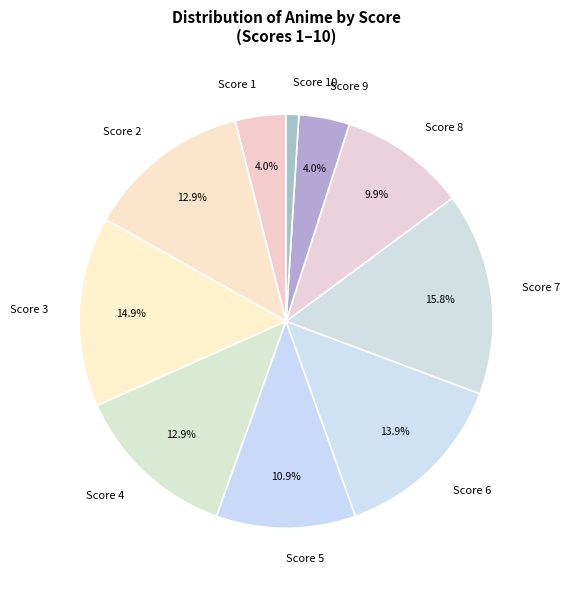

How many segments does this pie chart have?

10